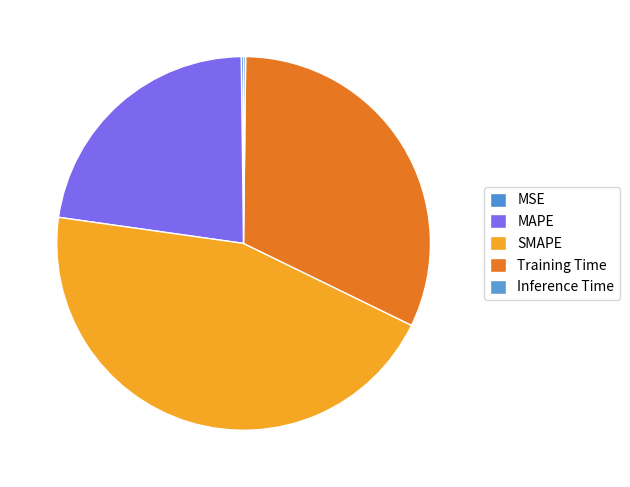

Combined, what portion of the pie is SMAPE and Inference Time?

45.2%